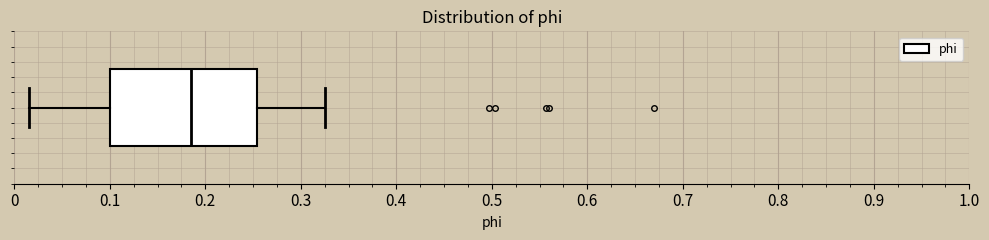

Transcribe this box plot: give where the median line is, the range the box spans, and where the two whiskers end, as read against the x-axis. The values are not printed on the chart, so give them approximately, as read against the axis.

median 0.19, box 0.10 to 0.25, whiskers 0.02 to 0.33